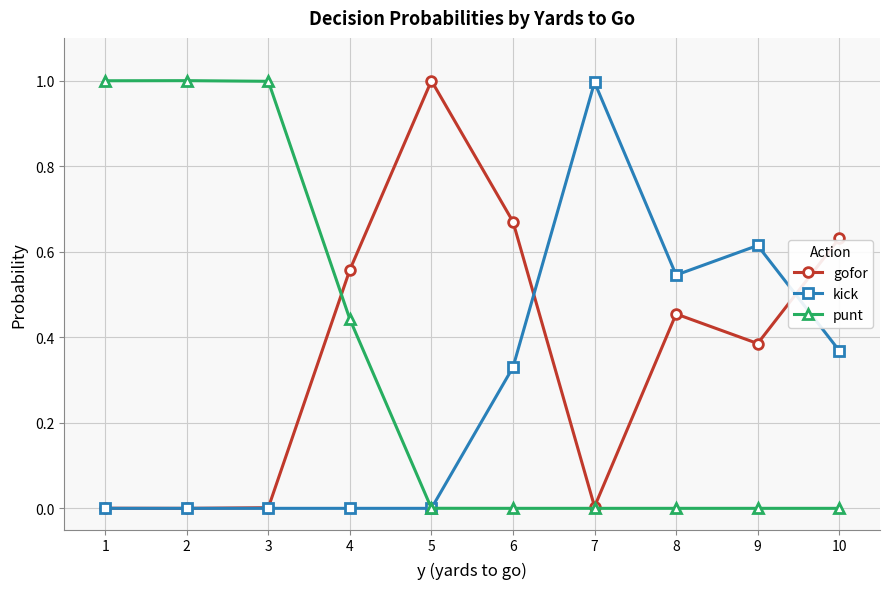

What value does the punt series have at 1?

1.0